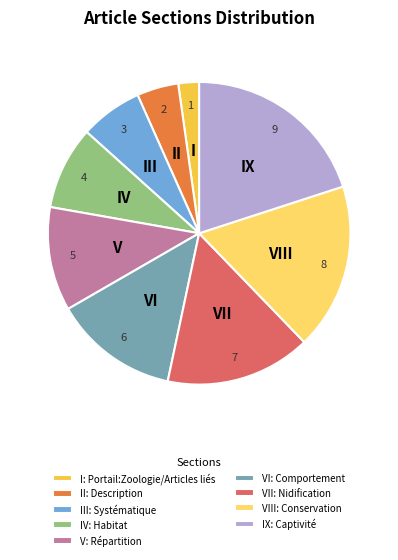

How many segments does this pie chart have?

9